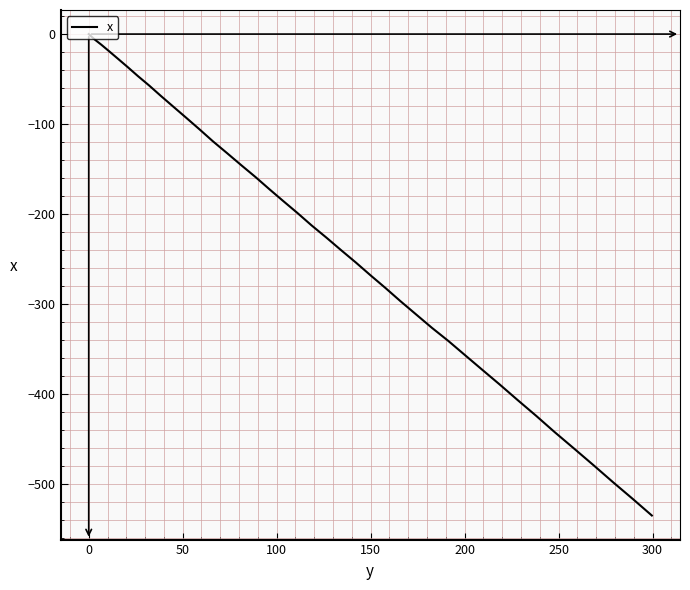

What is the smallest value displayed?

-534.6